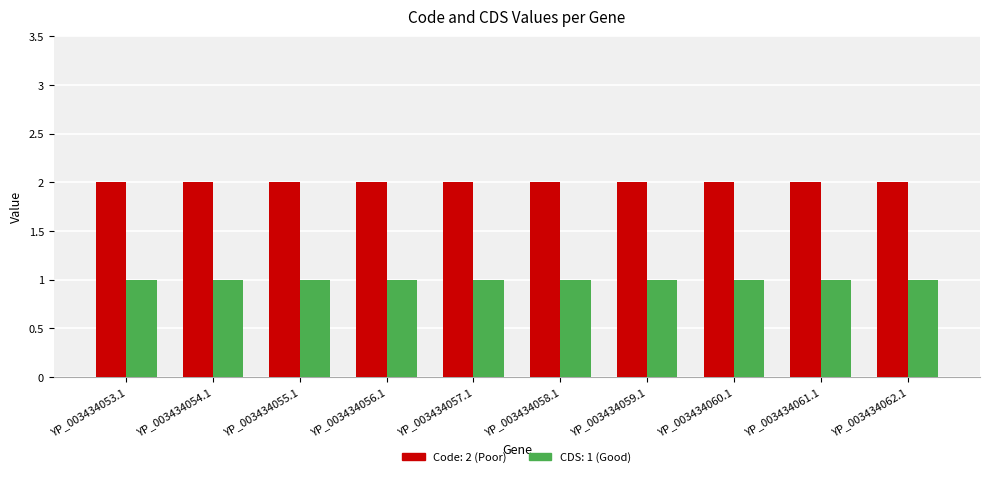

Does the chart contain stacked bars?

No